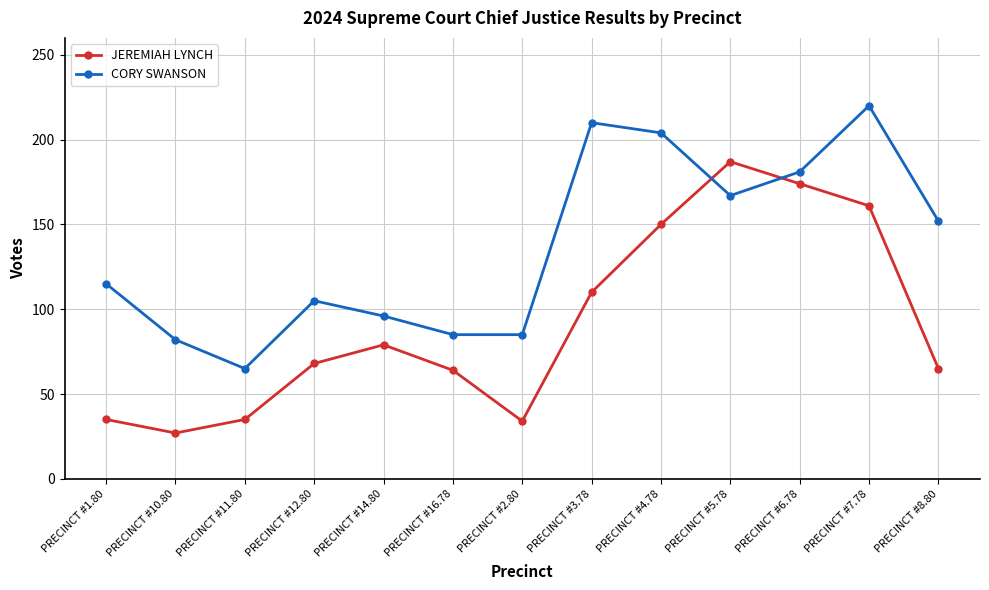

Does the chart have visible grid lines?

Yes